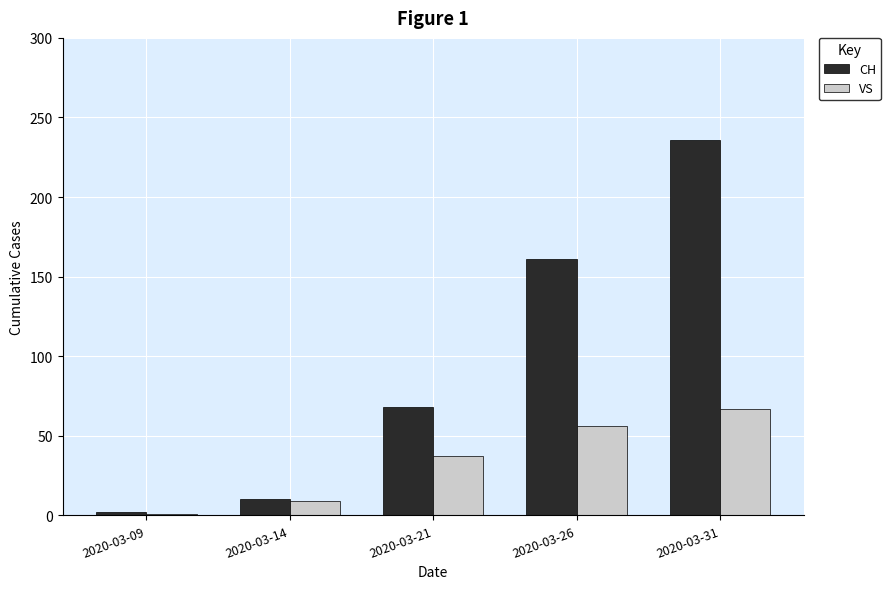

Reading left to right, list all the values displayed in this chart.

CH: 2	10	68	161	236
VS: 1	9	37	56	67